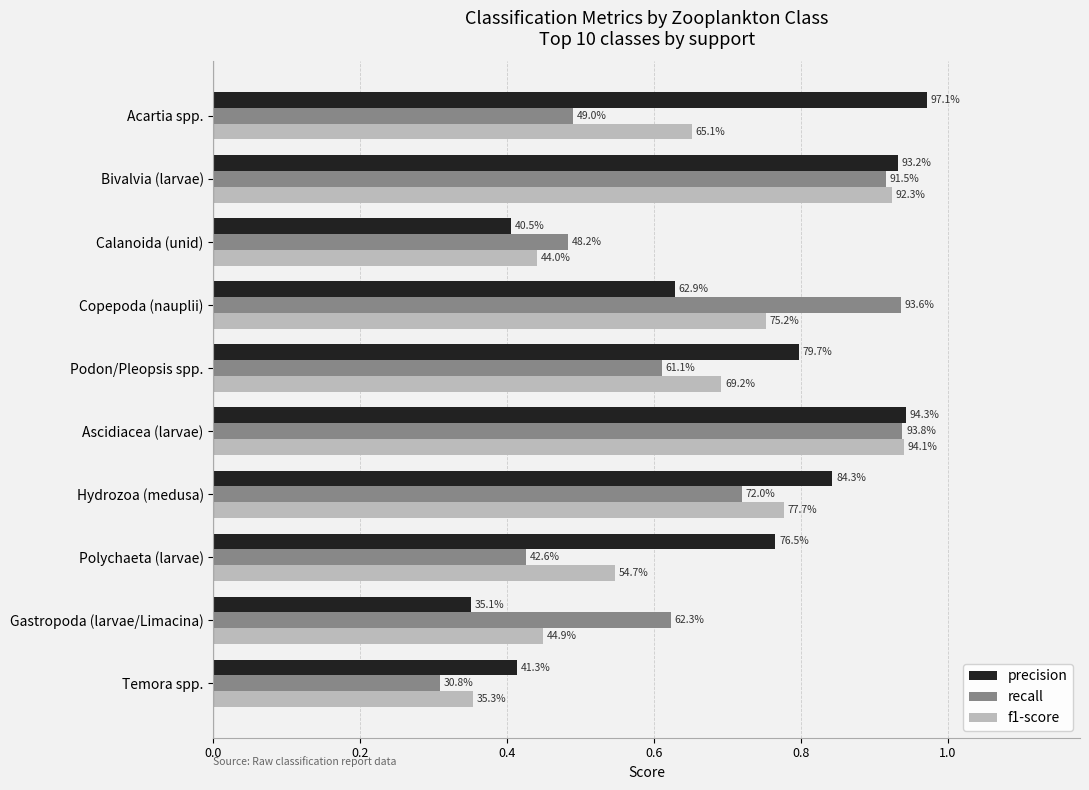

What is the difference between the maximum and minimum values in the recall series?

0.6